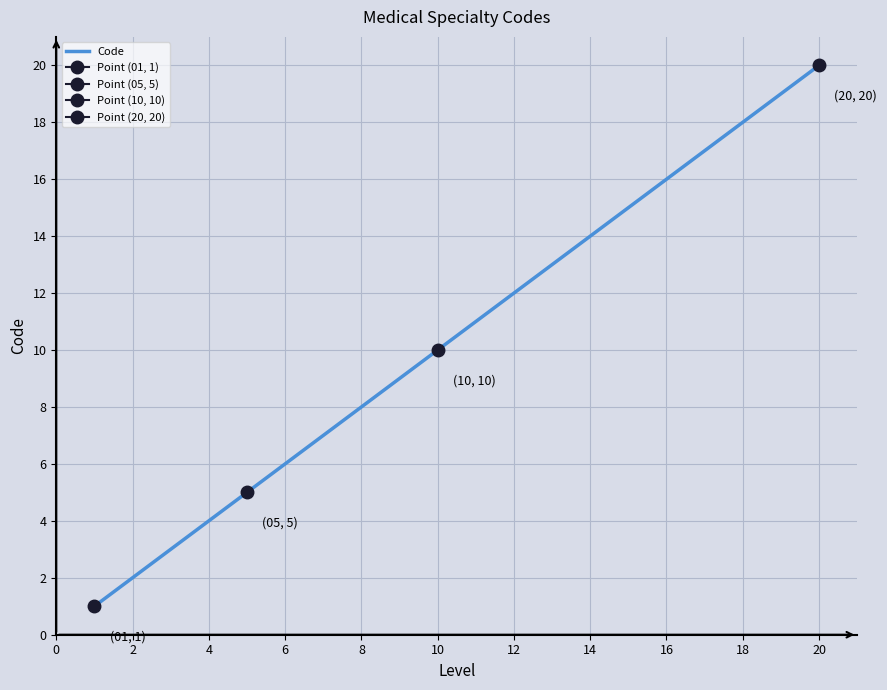

What is the difference between the maximum and minimum values?

19